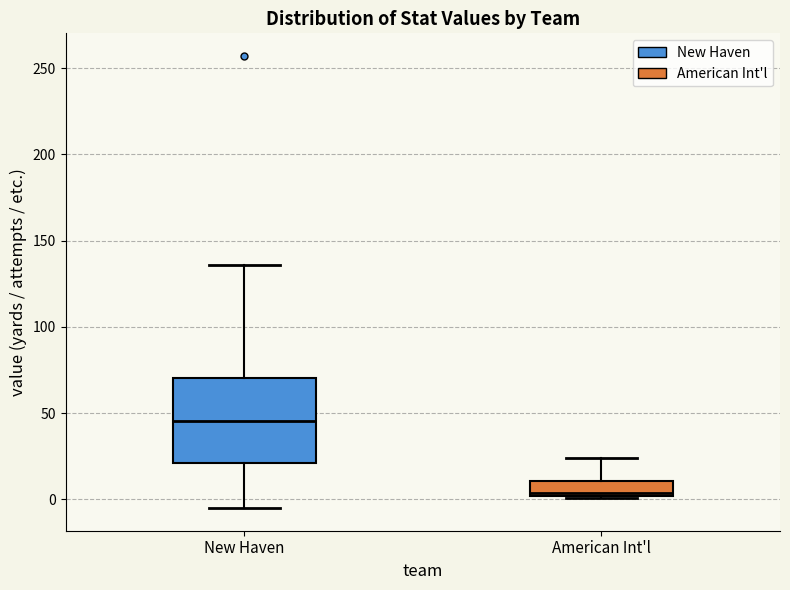

Which box's median line is the lowest?

American Int'l